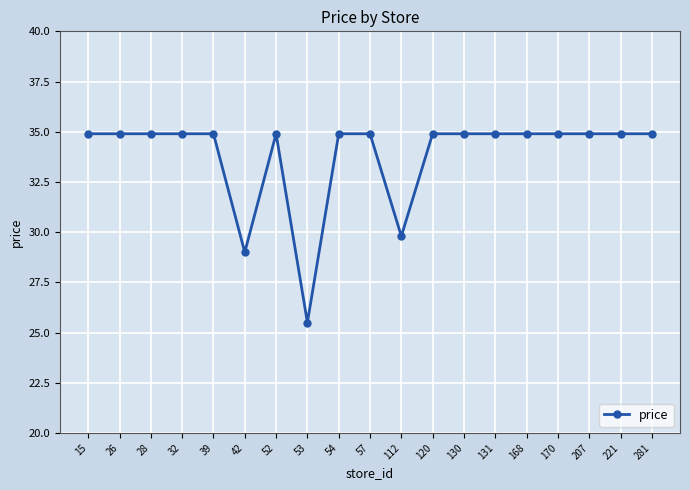

What is the minimum value shown in the chart?

25.5